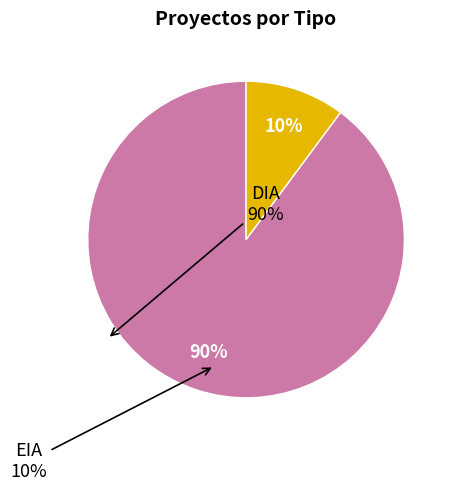

To the nearest percent, what portion does DIA represent?

90%